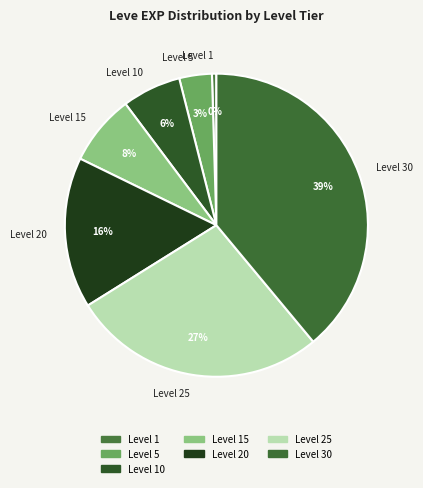

Combined, do Level 1 and Level 10 account for over 50%?

No